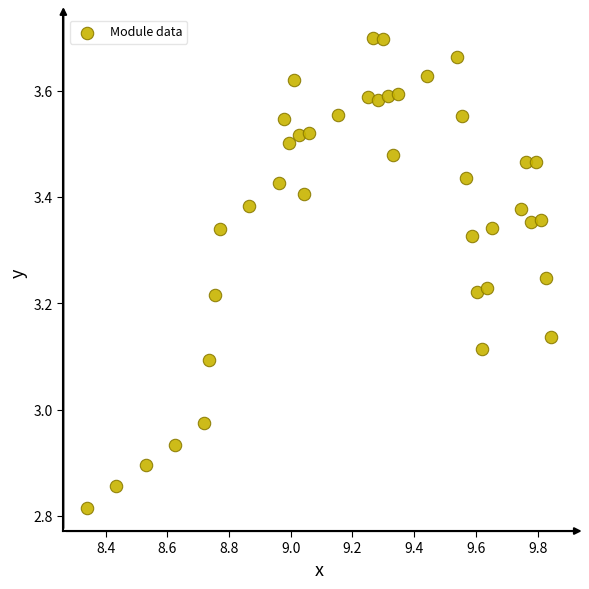

What is the range of Y values (max minus min)?

0.9